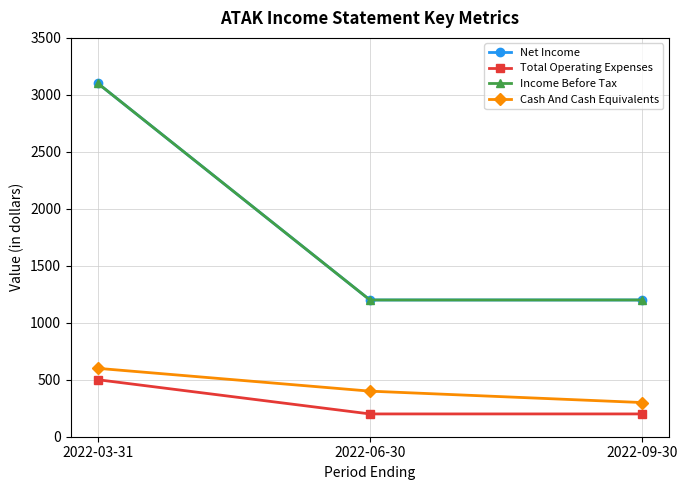

What is the difference between the Cash And Cash Equivalents values at 2022-03-31 and 2022-06-30?

200